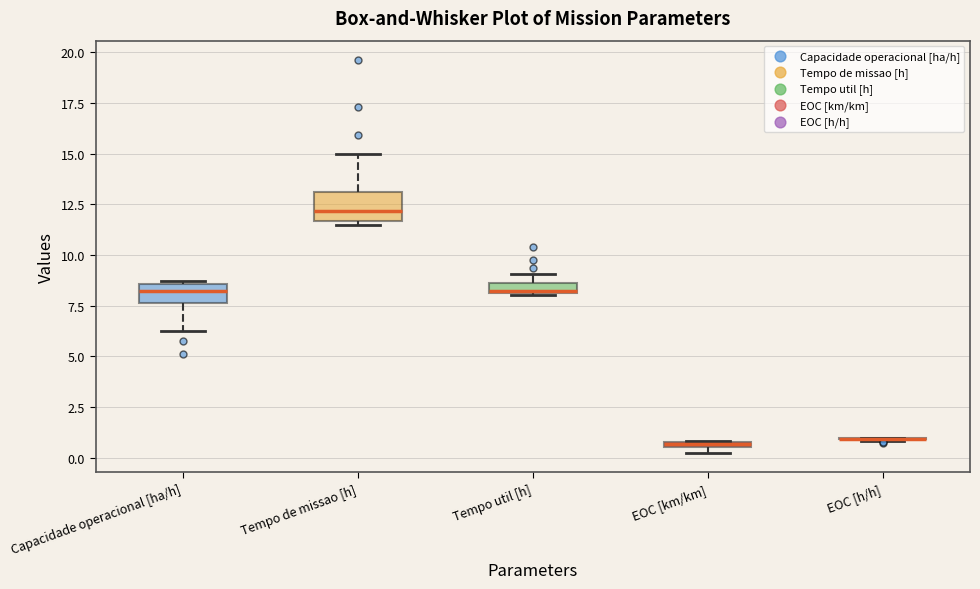

Where is the lower edge of the box for EOC [km/km] on the y-axis? The values are not printed on the chart, so give them approximately, as read against the axis.

0.5